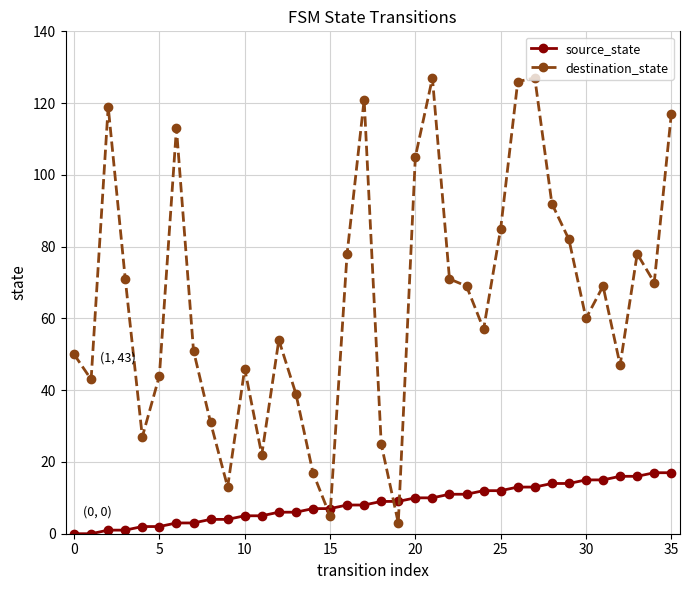

What is the value of the destination_state point at the 35th from the left?

70